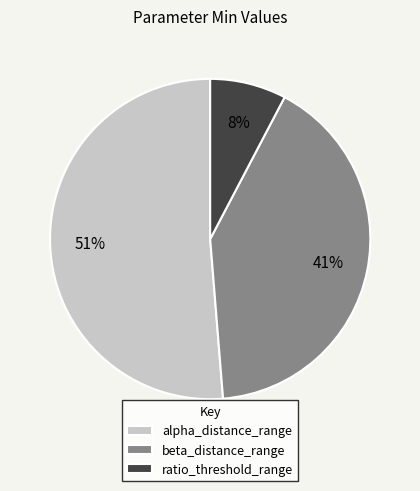

To the nearest percent, what portion does alpha_distance_range represent?

51%